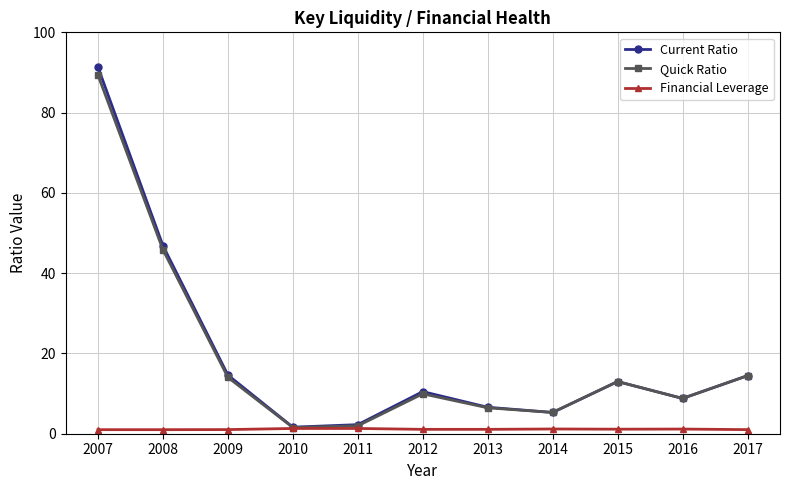

True or false: Quick Ratio has a value of 71.5 at 2008.

False